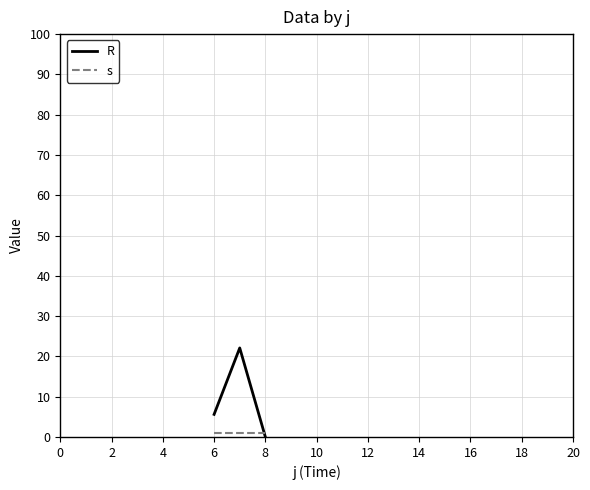

At how many categories does at least one series exceed 8?

1